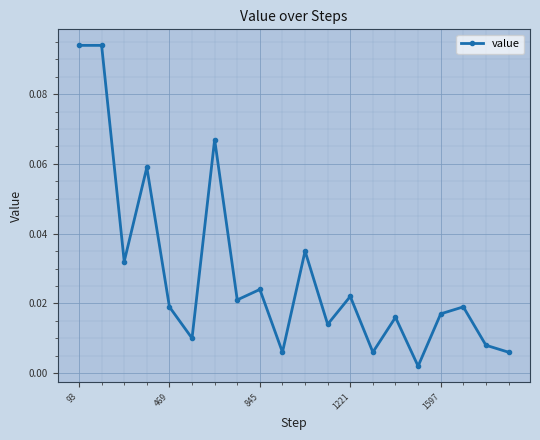

How many lines are shown in the chart?

1